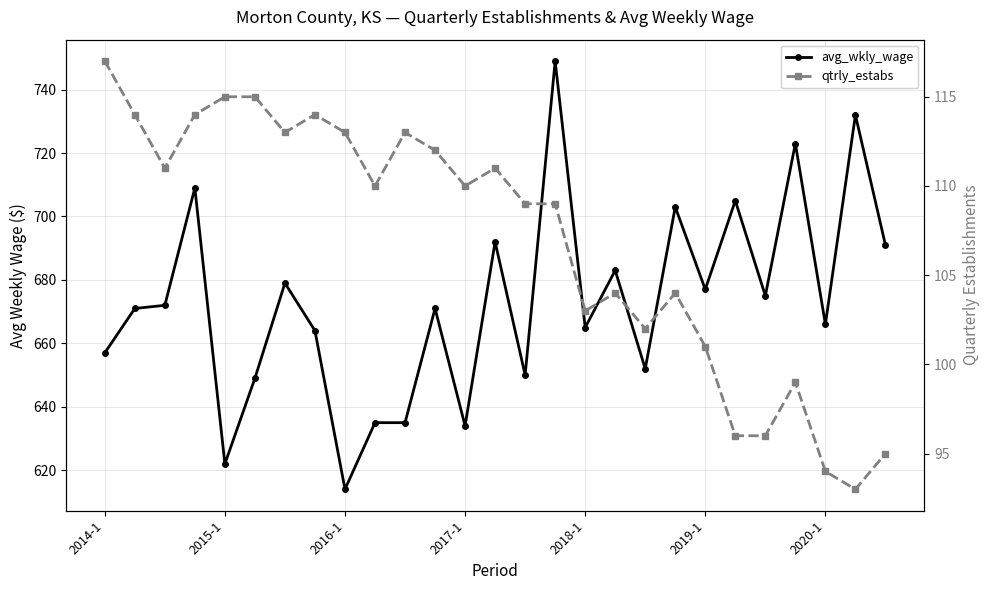

What is the difference between the qtrly_estabs values at 24 and 2016-1?

17